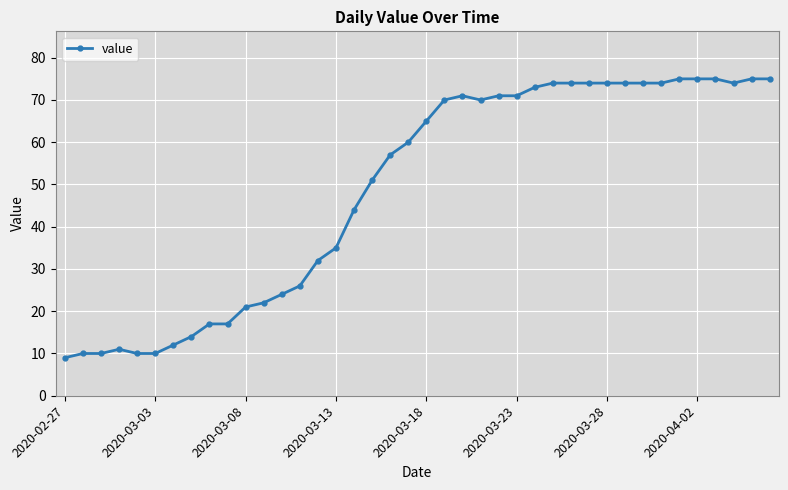

What is the difference between the second highest and minimum values?

66